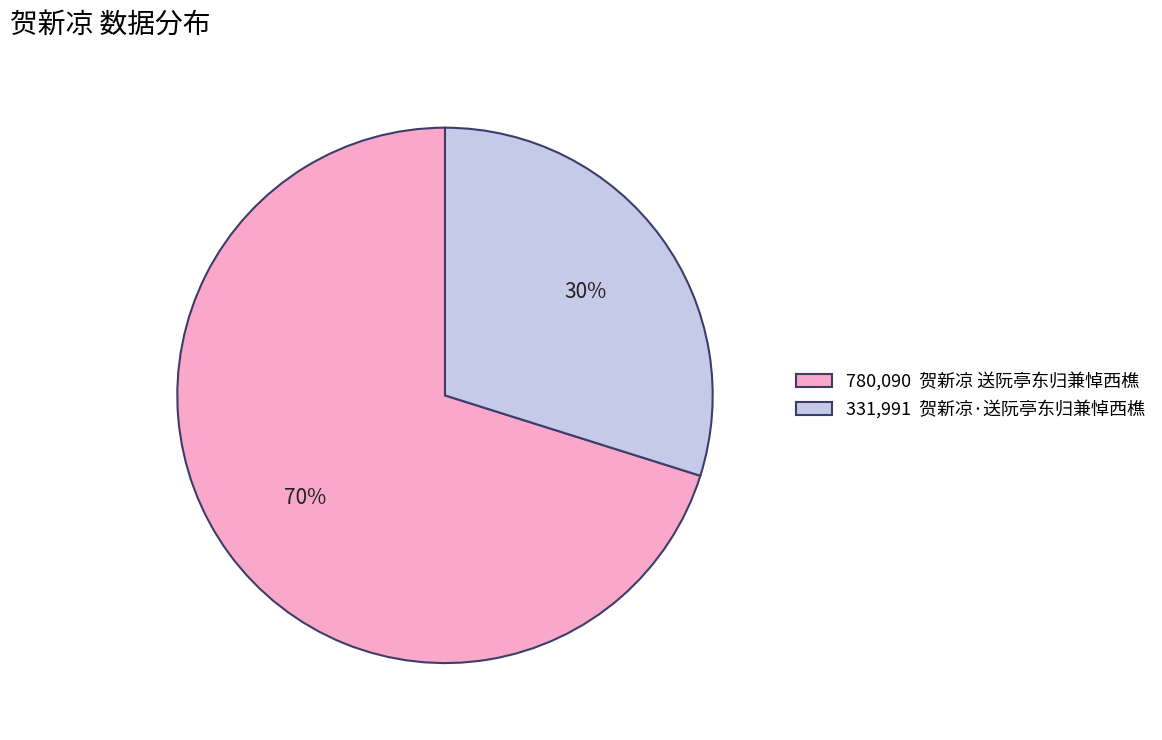

How many slices are in this pie chart?

2